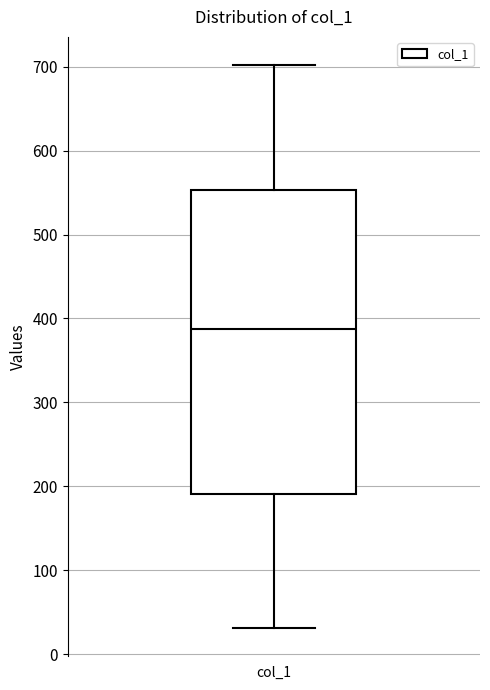

Where does the upper whisker of the box for col_1 end on the y-axis? The values are not printed on the chart, so give them approximately, as read against the axis.

700